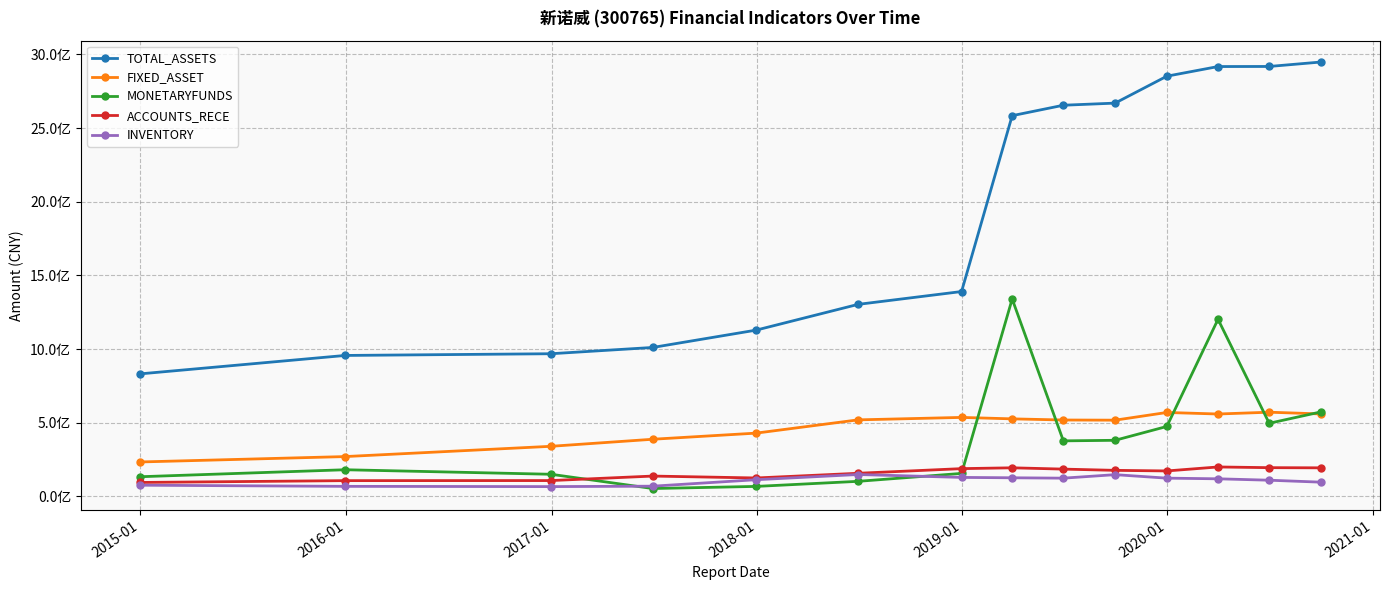

True or false: MONETARYFUNDS and TOTAL_ASSETS intersect in this chart.

False